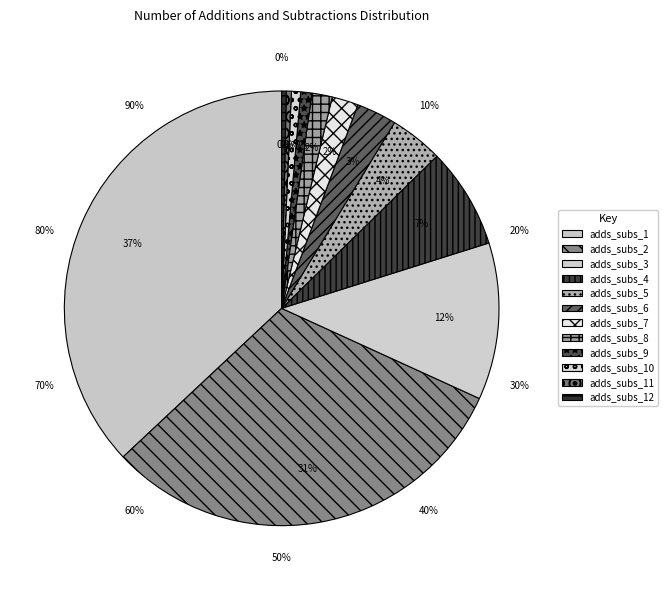

How many slices are in this pie chart?

12